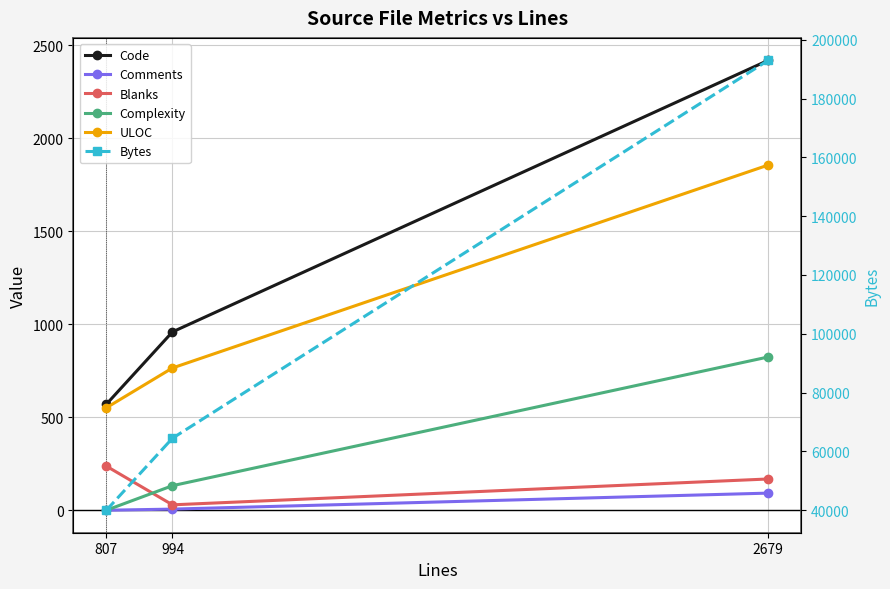

At which category does the chart reach its minimum across all series?

807